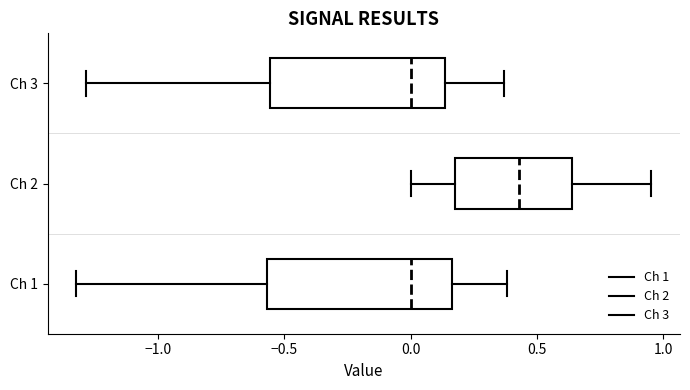

Reading bottom to top, read every box against the x-axis: the position of its median line, the range the box covers, and the ends of its whiskers. The values are not printed on the chart, so give them approximately, as read against the axis.

Ch 1: median 0.00, box -0.55 to 0.15, whiskers -1.30 to 0.40
Ch 2: median 0.45, box 0.20 to 0.65, whiskers 0.00 to 0.95
Ch 3: median 0.00, box -0.55 to 0.15, whiskers -1.30 to 0.35